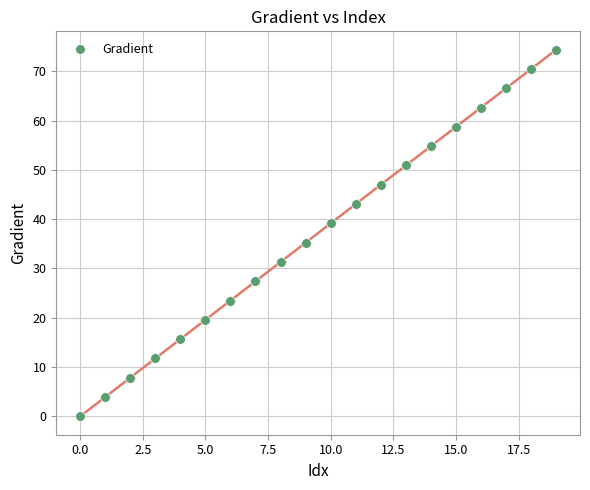

What is the range of Y values (max minus min)?

74.4